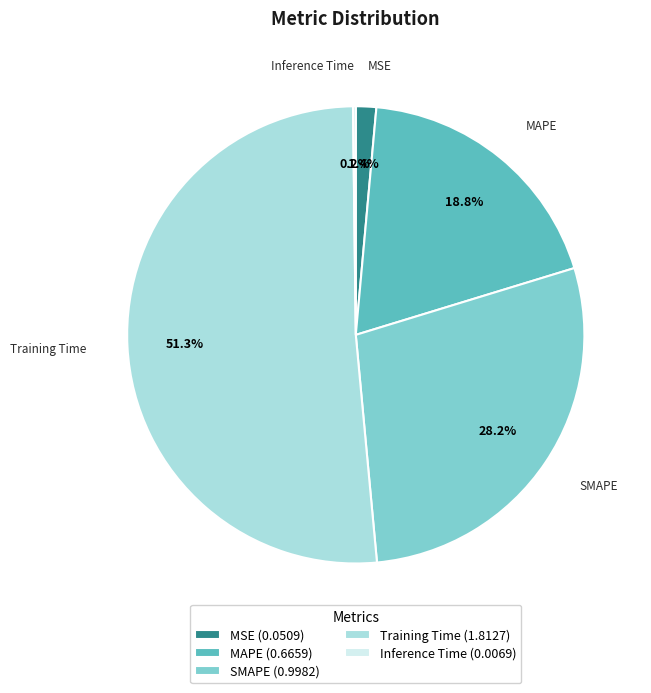

Does Training Time (1.8127) account for over 50% of the chart?

Yes